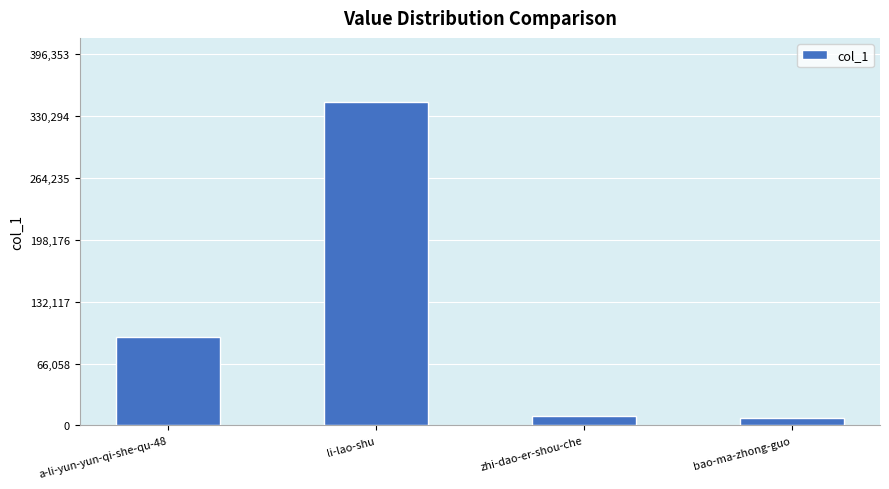

What is the sum of the values at bao-ma-zhong-guo and a-li-yun-yun-qi-she-qu-48?

102177